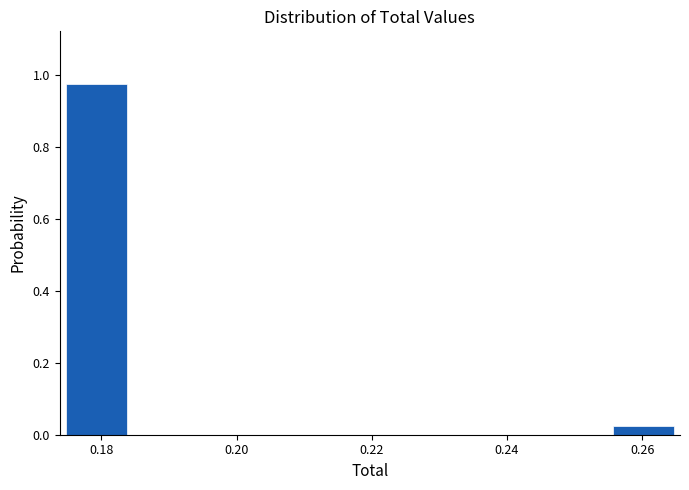

Over which range of the x-axis is the bar tallest?

0.174 to 0.184